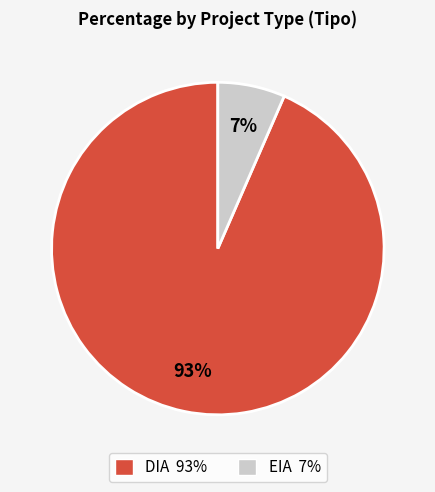

Which category has the smallest portion of the pie?

EIA